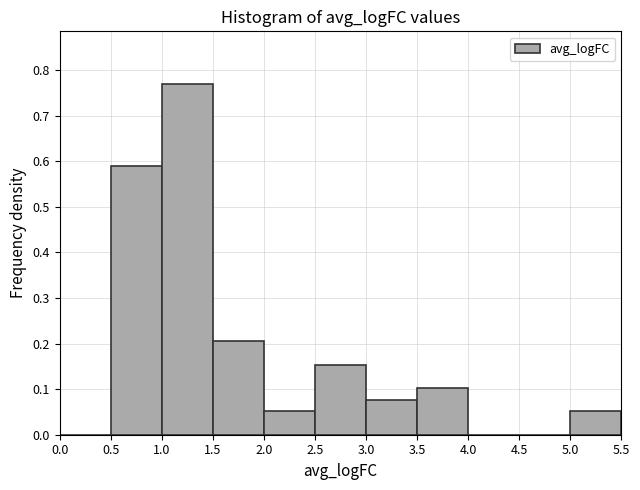

Reading left to right, list every bar in this chart as the range it spans on the x-axis followed by its height. The values are not printed on the chart, so give them approximately, as read against the axis.

0.0 to 0.5: 0
0.5 to 1.0: 0.59
1.0 to 1.5: 0.77
1.5 to 2.0: 0.21
2.0 to 2.5: 0.05
2.5 to 3.0: 0.15
3.0 to 3.5: 0.08
3.5 to 4.0: 0.10
4.0 to 4.5: 0
4.5 to 5.0: 0
5.0 to 5.5: 0.05